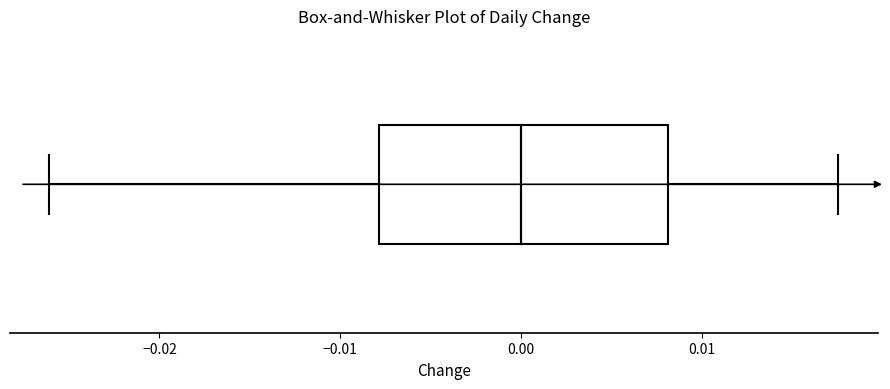

Transcribe this box plot: give where the median line is, the range the box spans, and where the two whiskers end, as read against the x-axis. The values are not printed on the chart, so give them approximately, as read against the axis.

median 0.000, box -0.008 to 0.008, whiskers -0.026 to 0.018